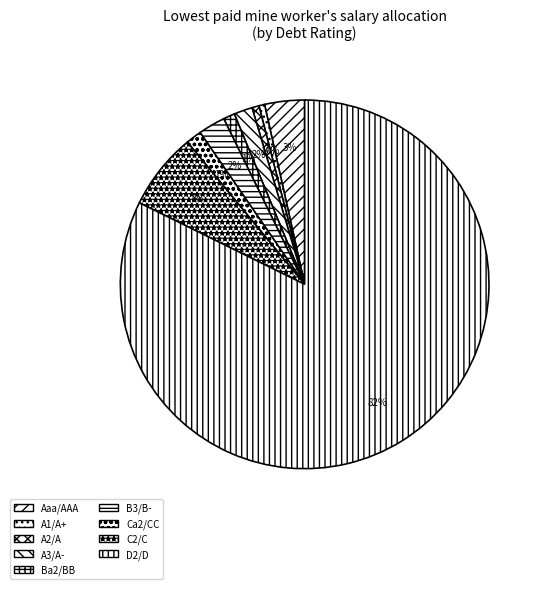

Count the number of slices in the pie.

9